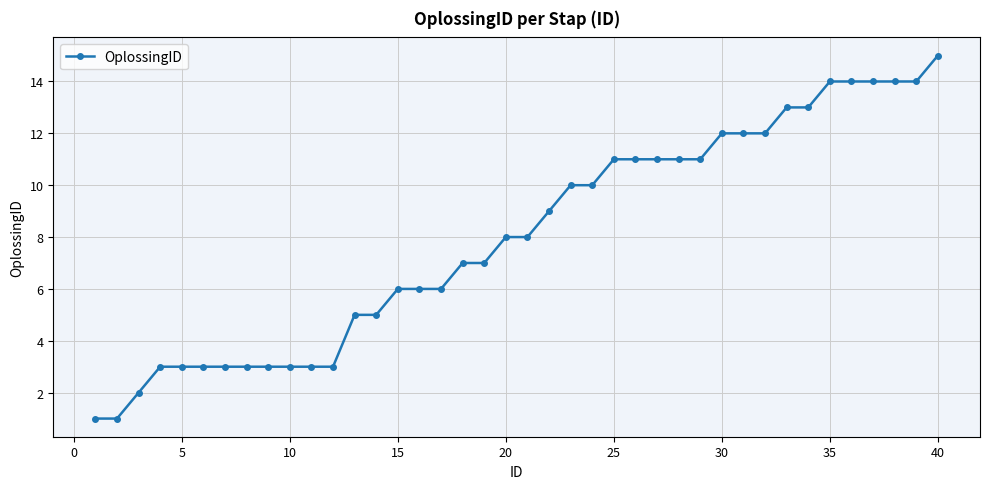

What is the maximum value shown in the chart?

15